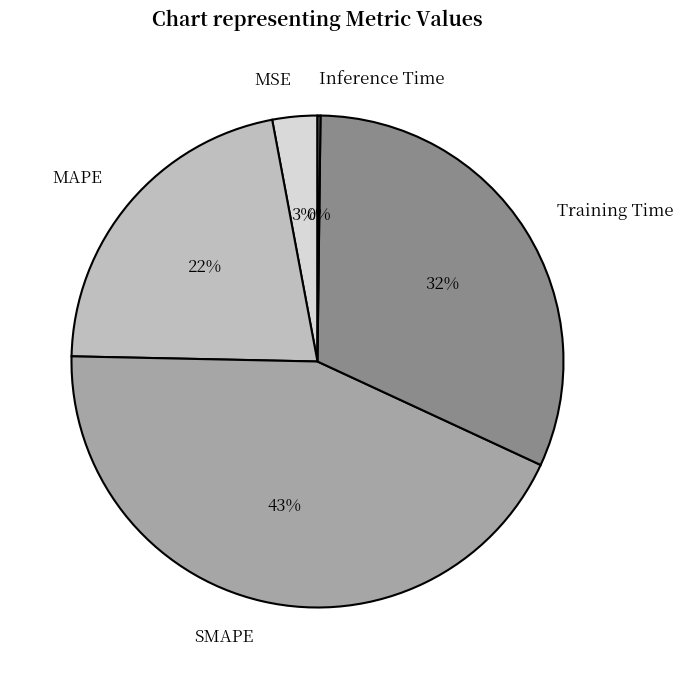

Is there a majority slice in this chart?

No